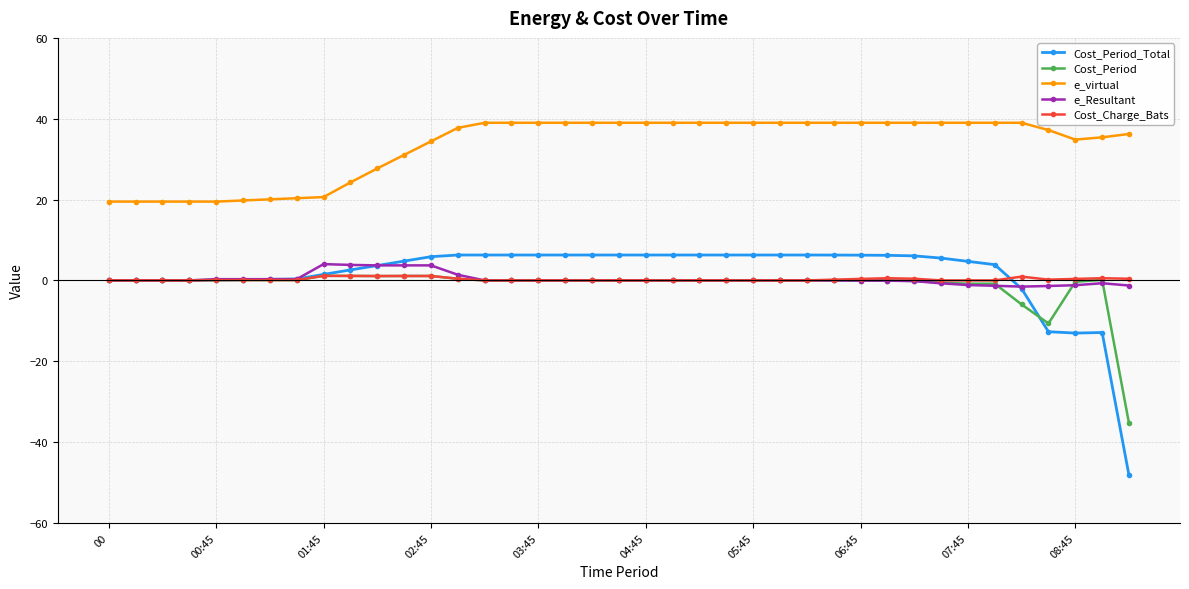

What is the maximum value for Cost_Period_Total?

6.3